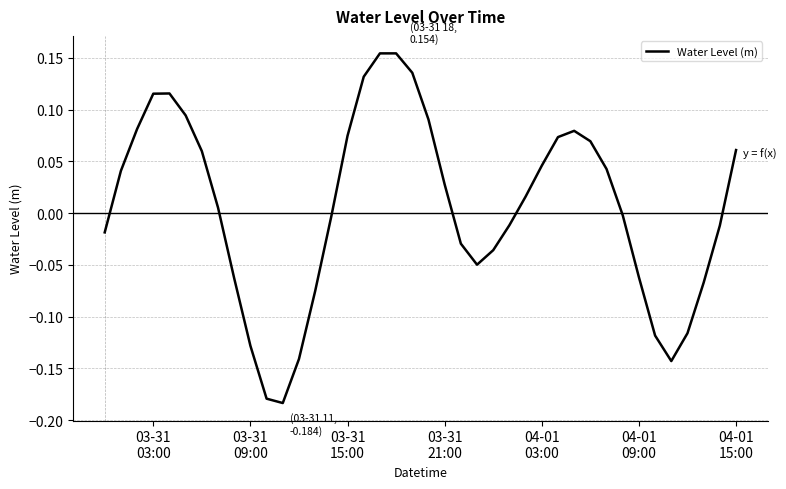

Reading right to left, what are all the values shown in this chart?

0.1	-0.0	-0.1	-0.1	-0.1	-0.1	-0.1	-0.0	0.0	0.1	0.1	0.1	0.0	0.0	-0.0	-0.0	-0.0	-0.0	0.0	0.1	0.1	0.2	0.2	0.1	0.1	-0.0	-0.1	-0.1	-0.2	-0.2	-0.1	-0.1	0.0	0.1	0.1	0.1	0.1	0.1	0.0	-0.0